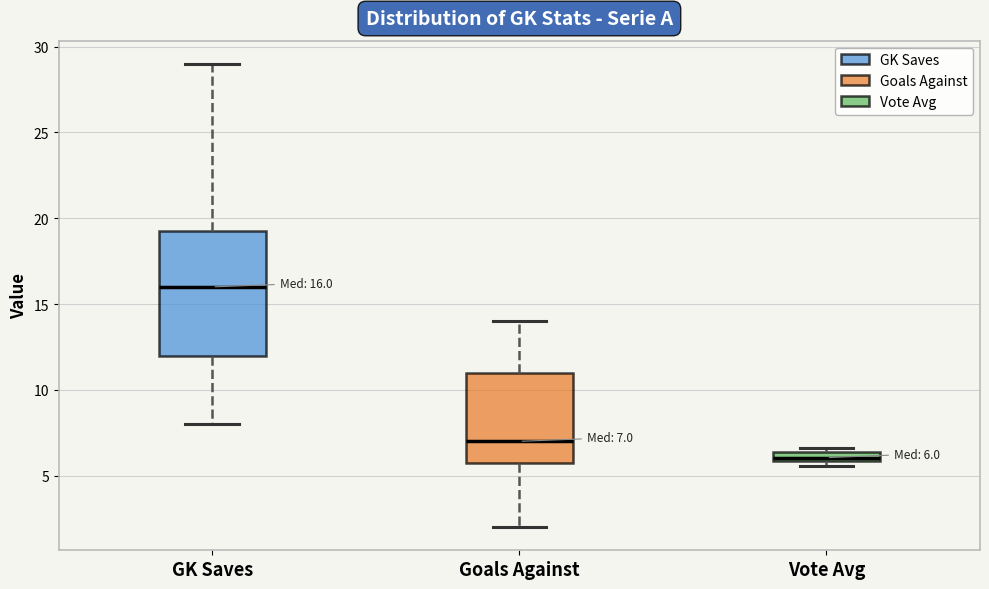

Which box is the tallest, from its lower edge to its upper edge?

GK Saves